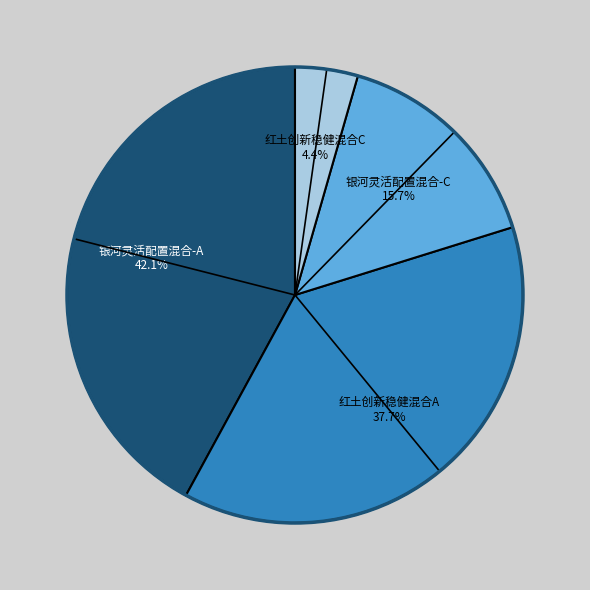

Is there a majority slice in this chart?

No